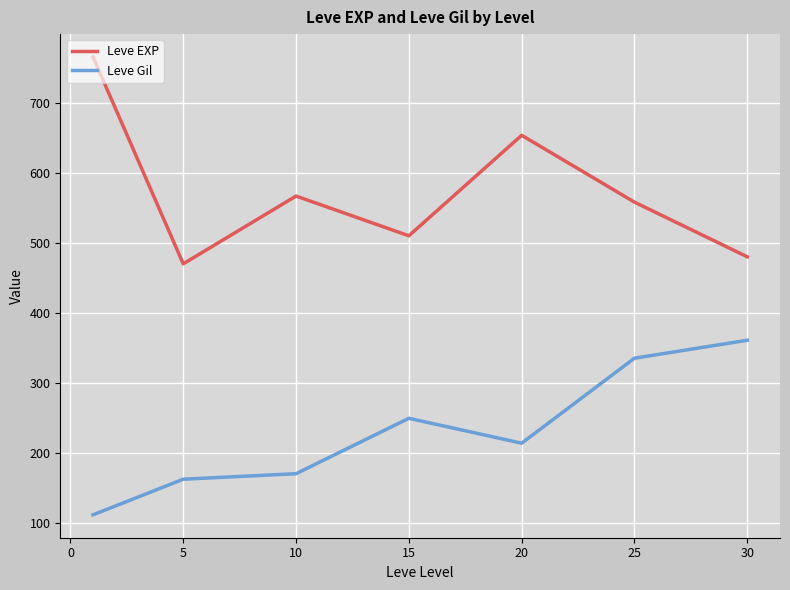

List the series in order of their overall mean, lowest first.

Leve Gil, Leve EXP